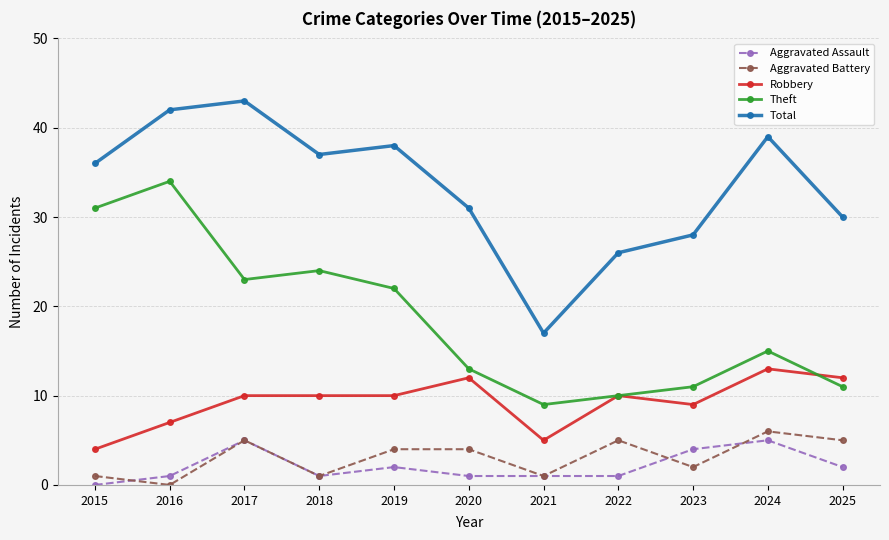

Where is the first local maximum for Total?

2017